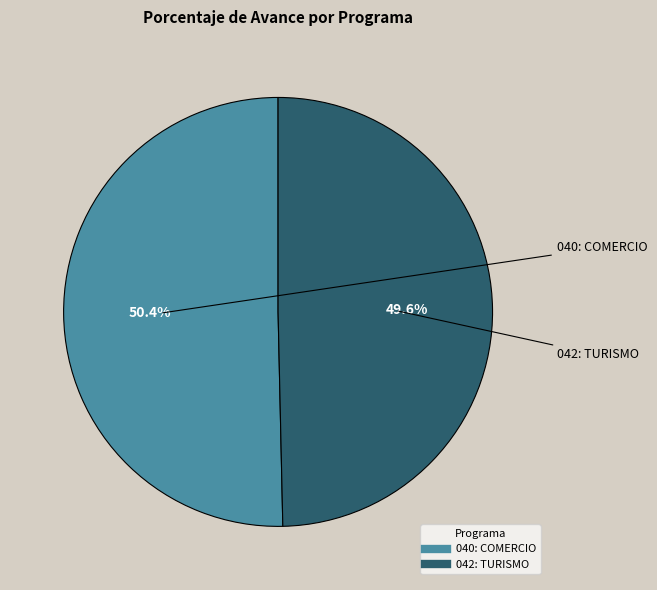

Rank the categories by value from lowest to highest.

042: TURISMO, 040: COMERCIO